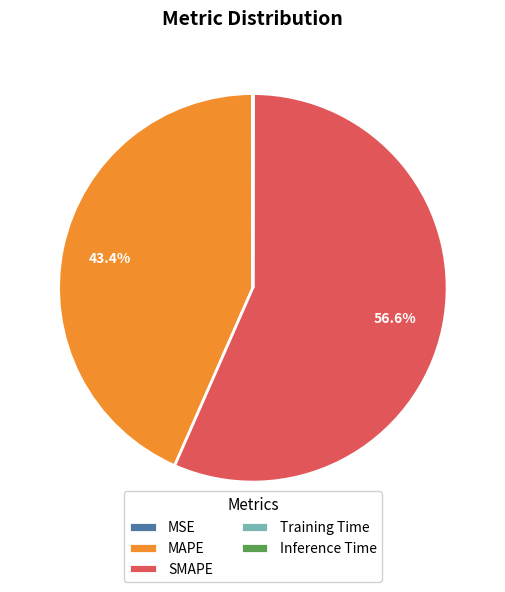

Which slice represents more than half of the pie?

SMAPE